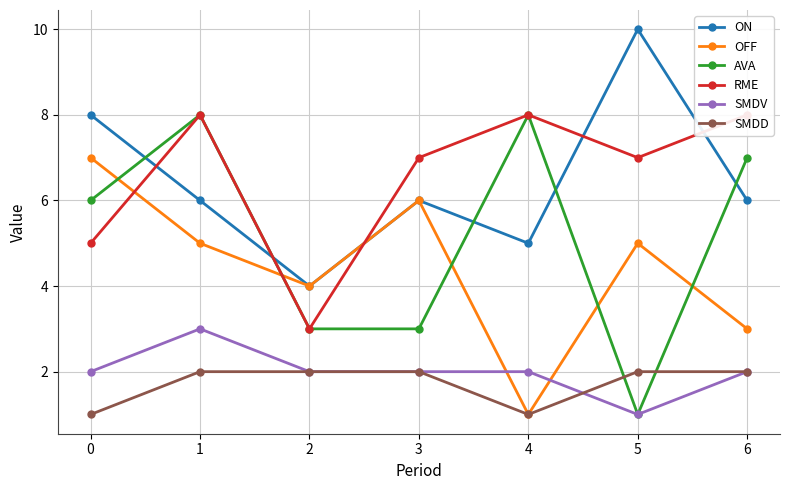

At which category does the chart reach its peak across all series?

5